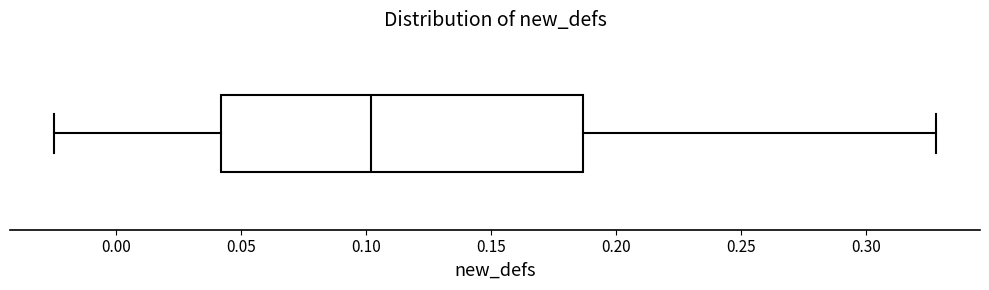

Read this box plot against the x-axis: the position of the median line, the range covered by the box, and the ends of both whiskers. The values are not printed on the chart, so give them approximately, as read against the axis.

median 0.100, box 0.040 to 0.185, whiskers -0.025 to 0.330